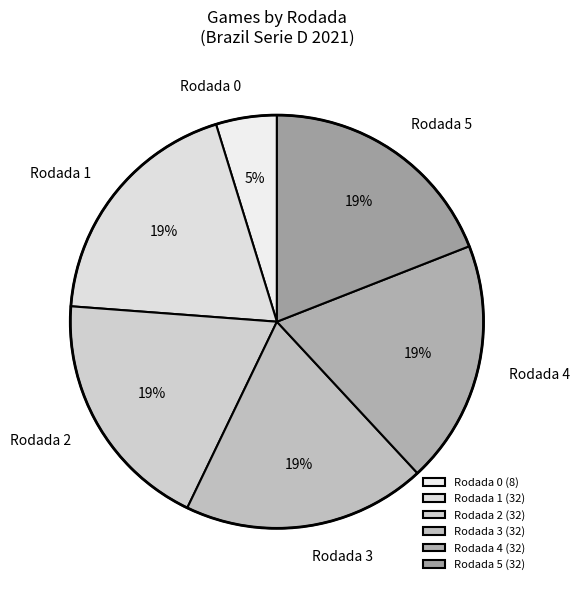

Combined, do Rodada 3 and Rodada 4 account for over 50%?

No